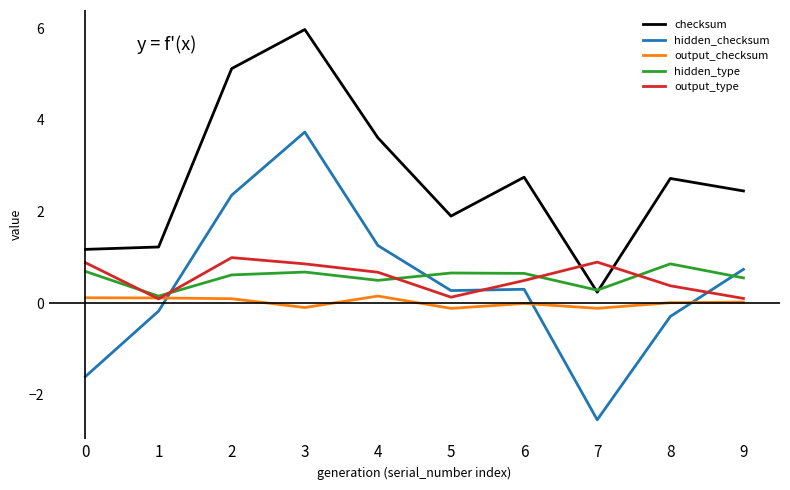

At which category does the chart reach its minimum across all series?

7